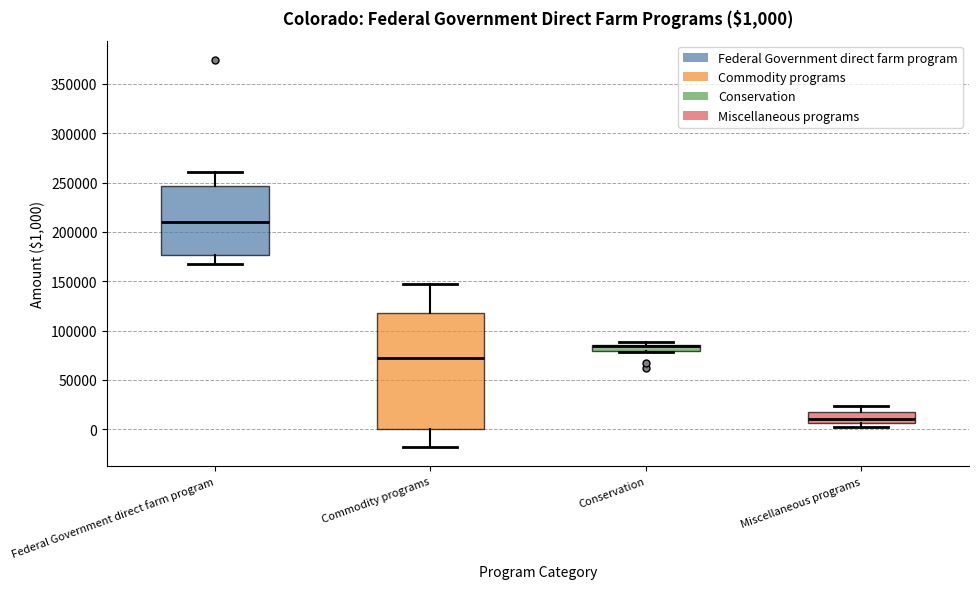

Which box is the tallest, from its lower edge to its upper edge?

Commodity programs